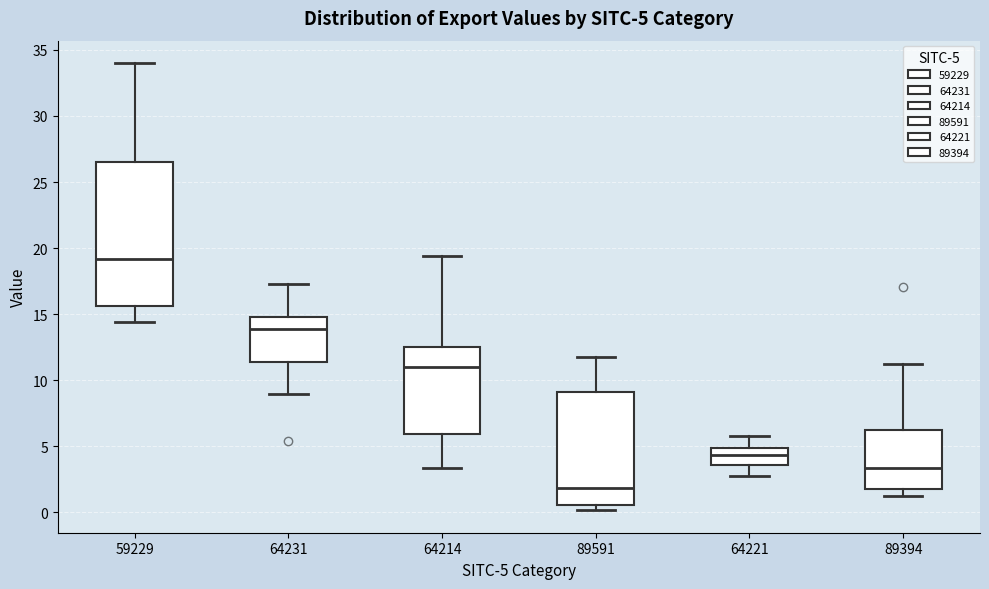

Which box's median line is the highest?

59229